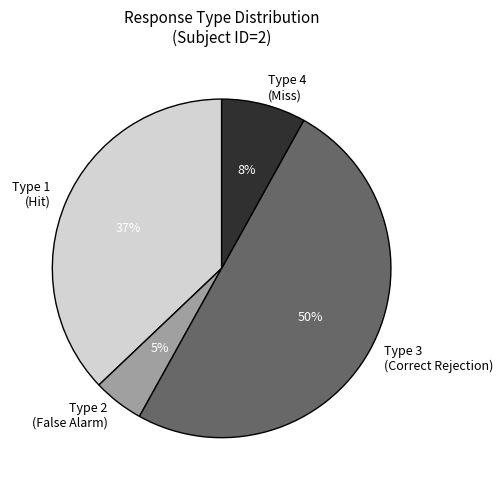

To the nearest percent, what portion does Type 1 (Hit) represent?

37%